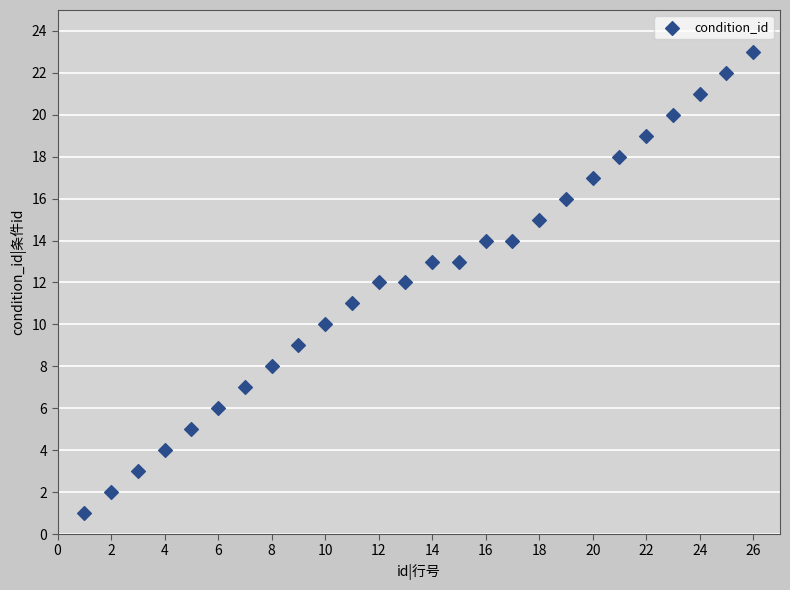

What is the range of Y values (max minus min)?

22